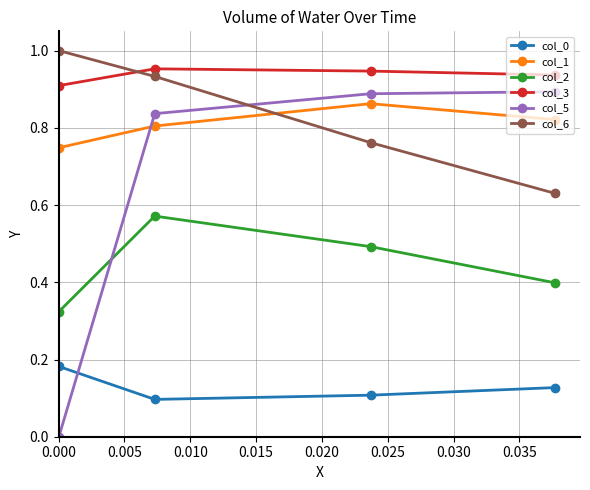

True or false: col_3 and col_1 intersect in this chart.

False